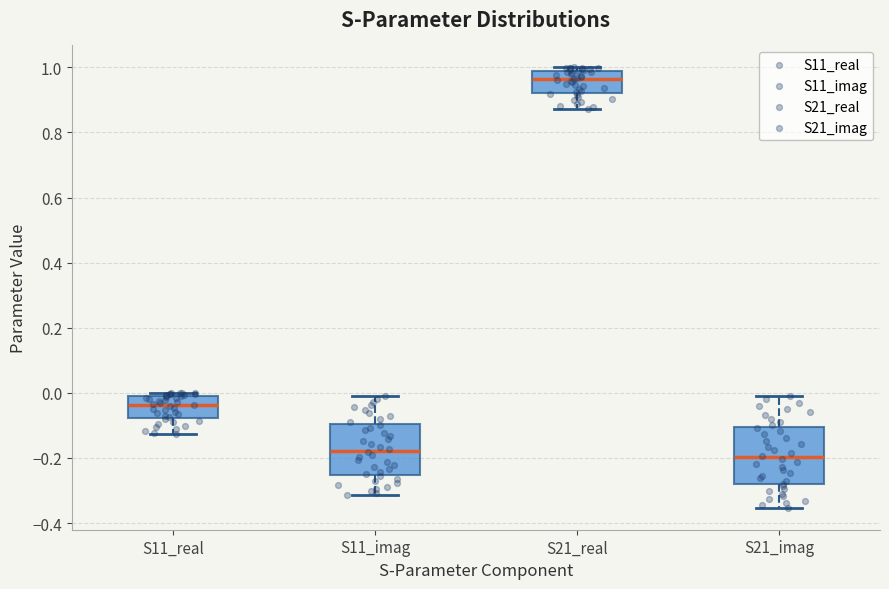

Reading left to right, transcribe this box plot: for each box, give where its median line is, the range the box spans, and where its two whiskers end, as read against the y-axis. The values are not printed on the chart, so give them approximately, as read against the axis.

S11_real: median -0.04, box -0.08 to -0.02, whiskers -0.12 to 0.00
S11_imag: median -0.18, box -0.26 to -0.10, whiskers -0.32 to 0.00
S21_real: median 0.96, box 0.92 to 0.98, whiskers 0.88 to 1.00
S21_imag: median -0.20, box -0.28 to -0.10, whiskers -0.36 to 0.00